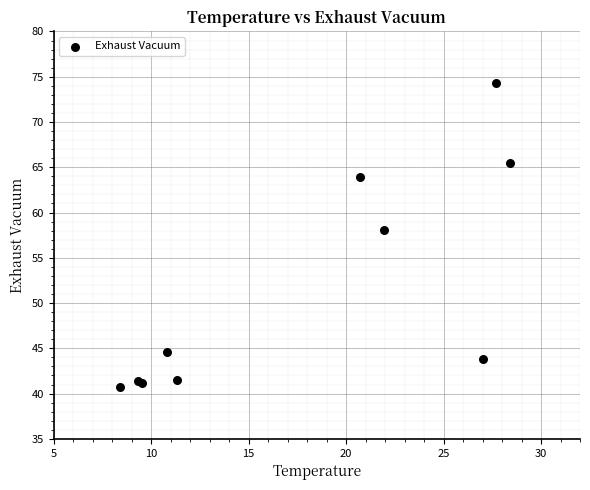

What Y value in the scatter plot is closest to 57?

58.1